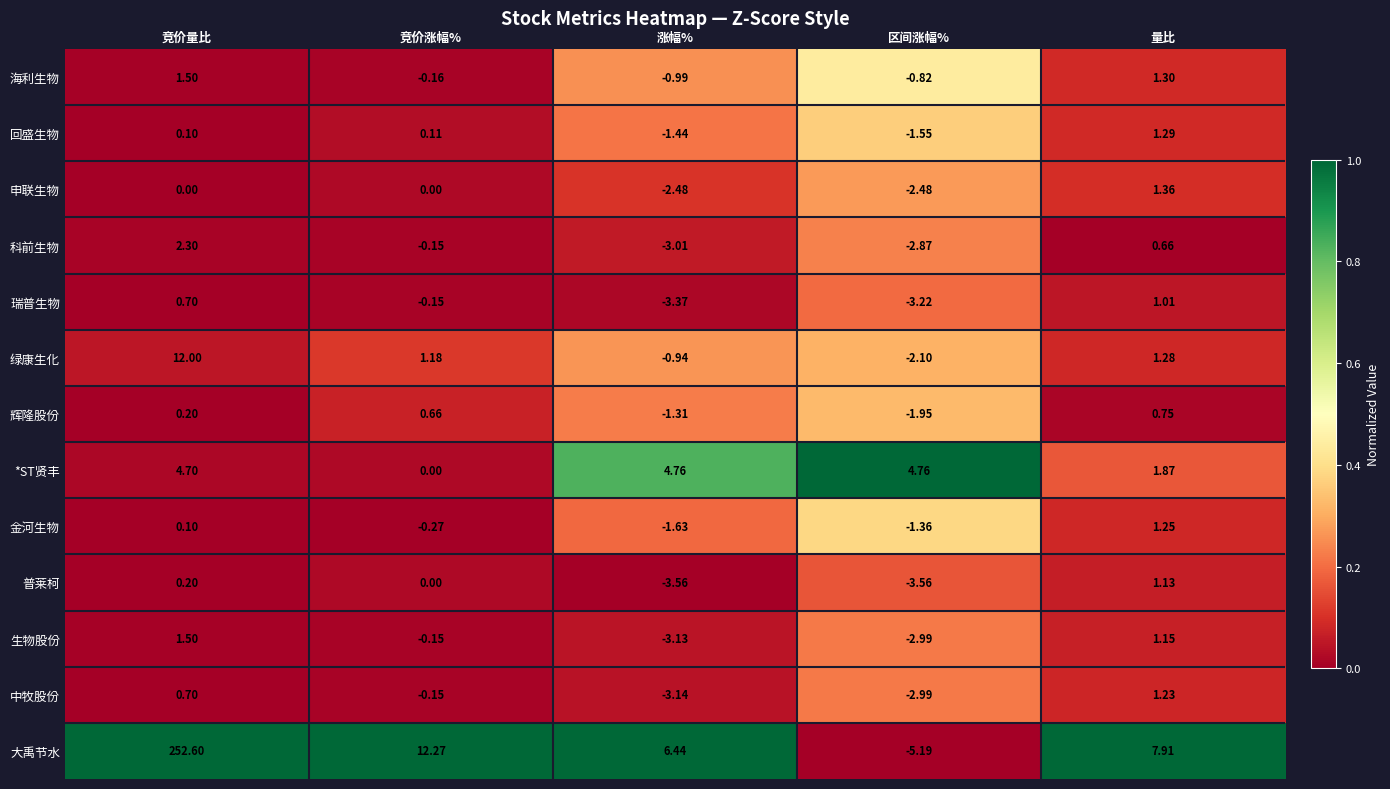

Is the value of 科前生物 at 竞价量比 greater than the value of 绿康生化 at 量比?

Yes